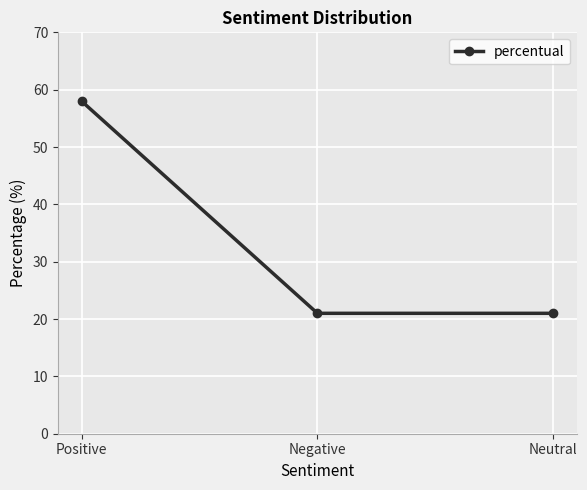

What value does the data have at Neutral, to the nearest 5?

20